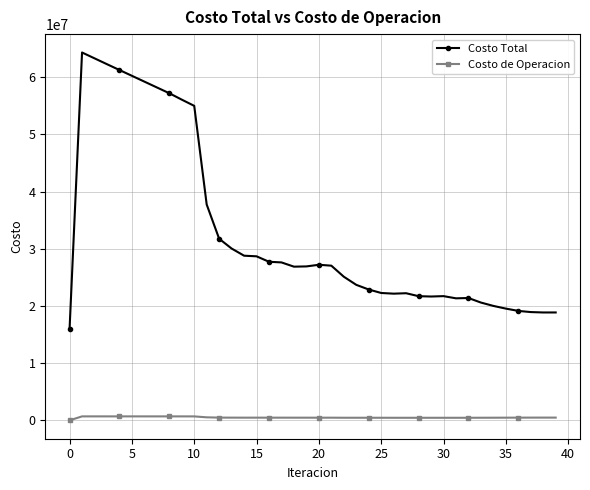

What is the value of the Costo de Operacion point at the 17th from the left?

465011.1